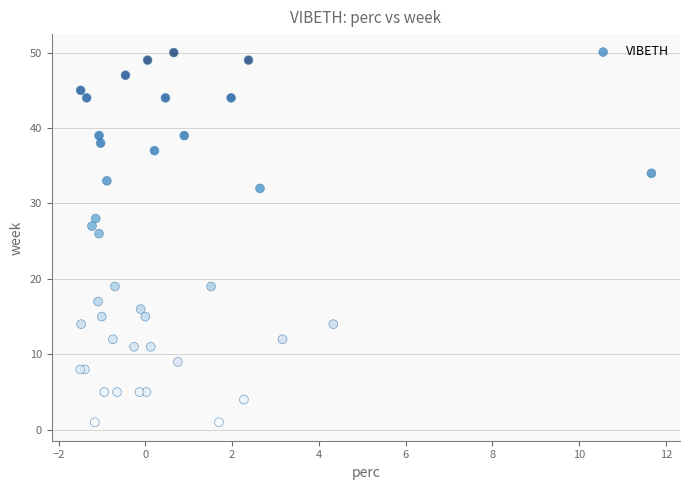

What Y value in the scatter plot is closest to 25?

26